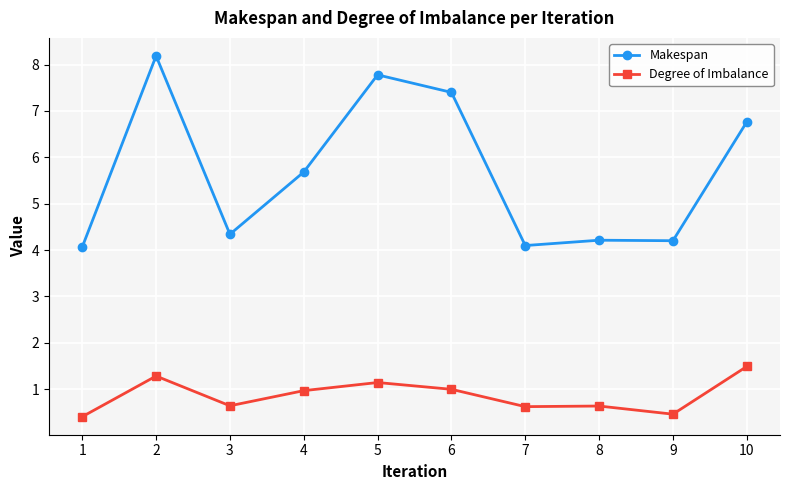

Rank the series by their average value, from highest to lowest.

Makespan, Degree of Imbalance